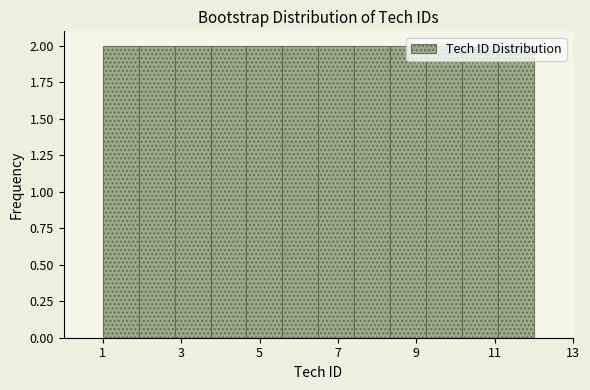

What is the height of the bar covering 7.4 to 8.4 on the x-axis? Neither the bar edges nor the heights are printed on the chart, so give them approximately, as read against the axes.

2